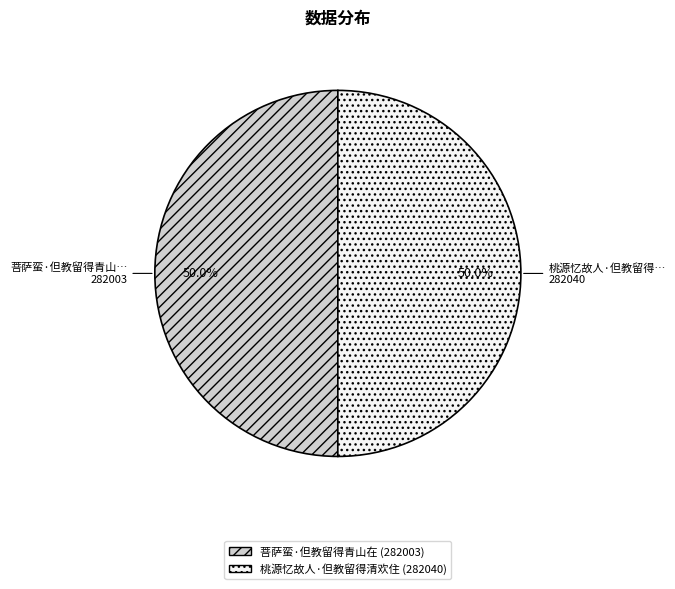

What is the ratio of the value at 菩萨蛮·但教留得青山在 to the value at 桃源忆故人·但教留得清欢住?

1.0